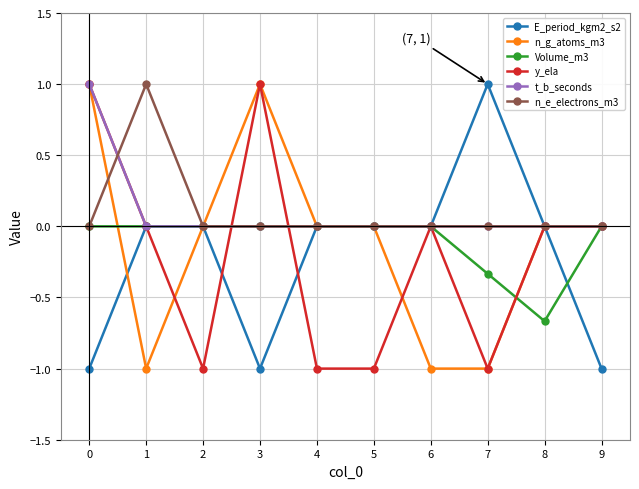

What is the maximum value shown in the chart?

1.0